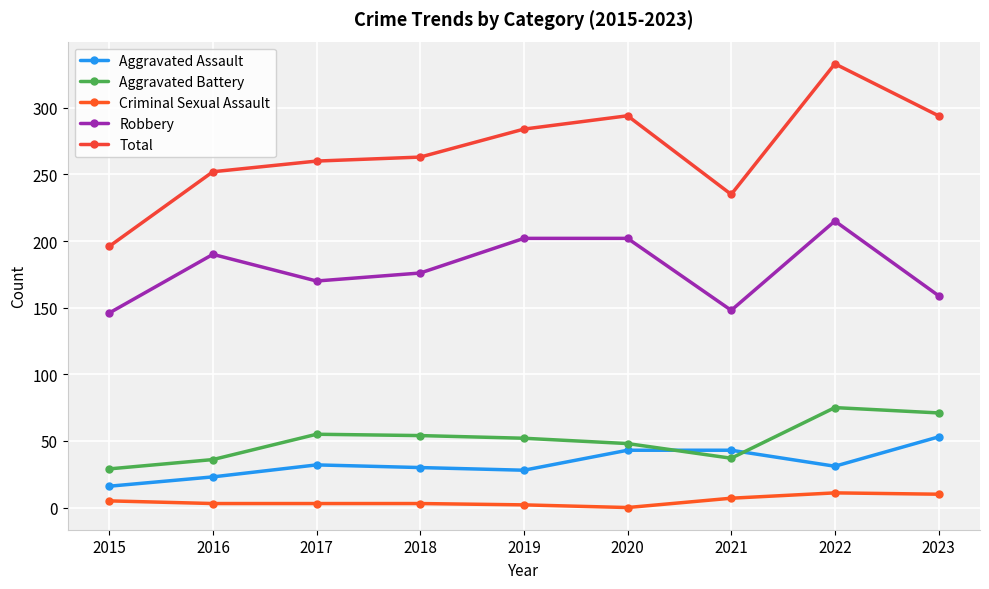

Which series has the largest range (max minus min)?

Total